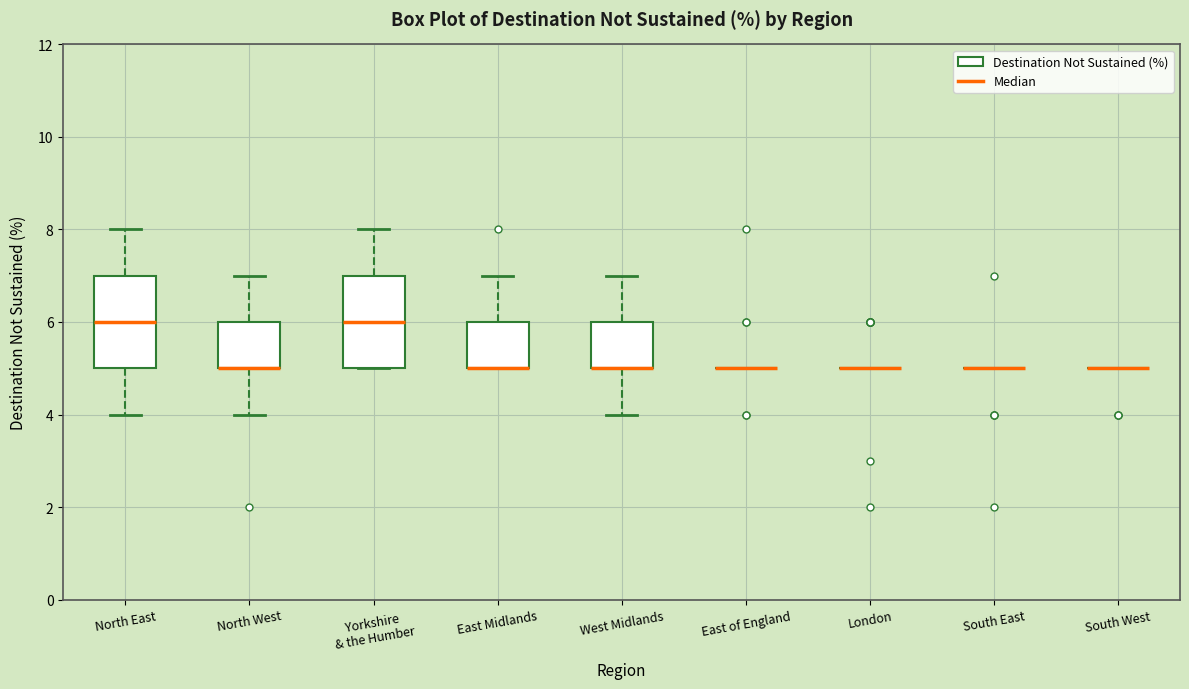

Where does the lower whisker of the box for West Midlands end on the y-axis? The values are not printed on the chart, so give them approximately, as read against the axis.

4